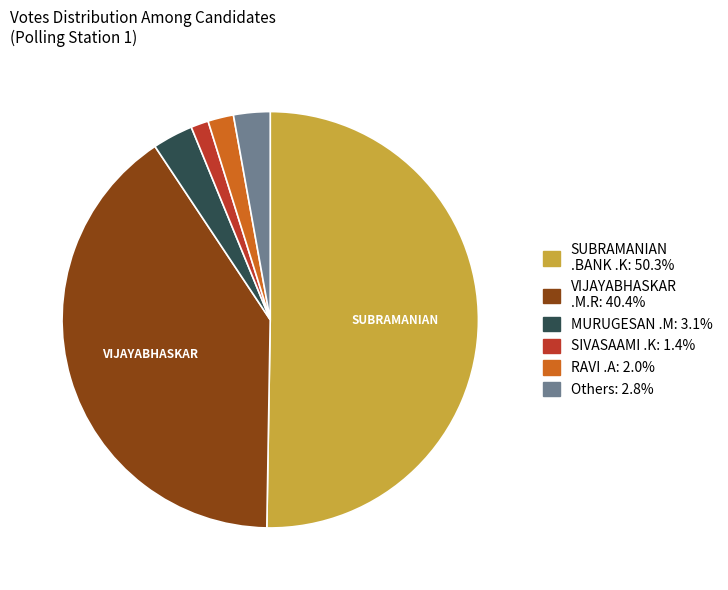

What is the majority slice?

SUBRAMANIAN .BANK .K